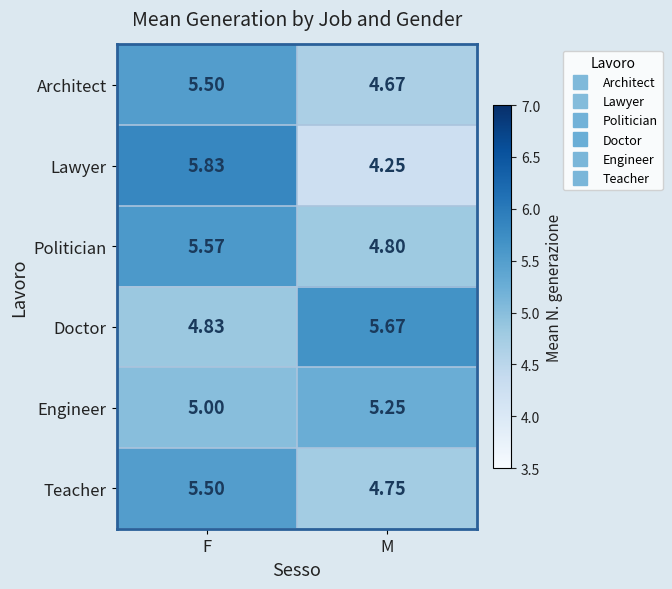

At which category is the sum across all series the highest?

F